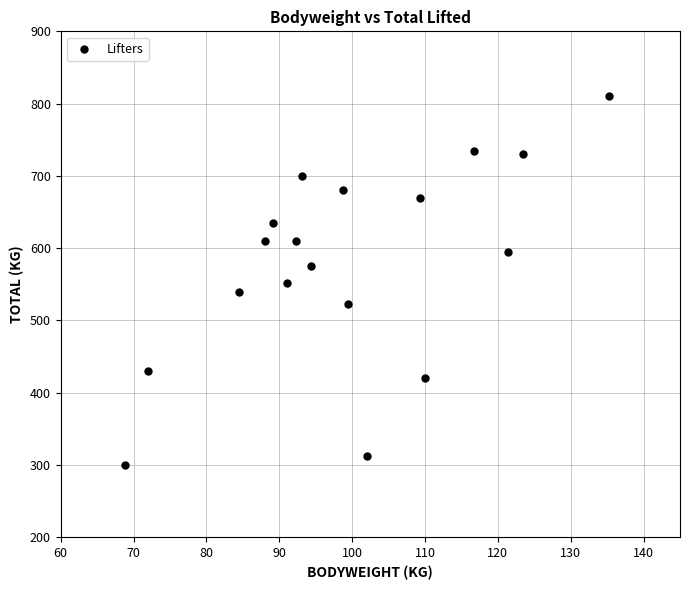

What is the range of Y values (max minus min)?

510.0